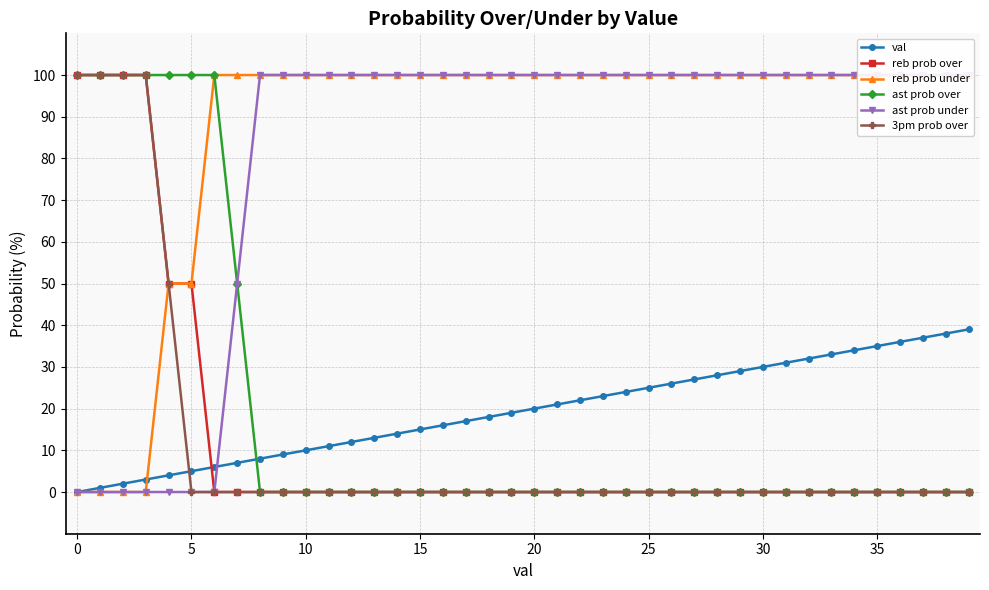

At how many categories does at least one series exceed 0?

40